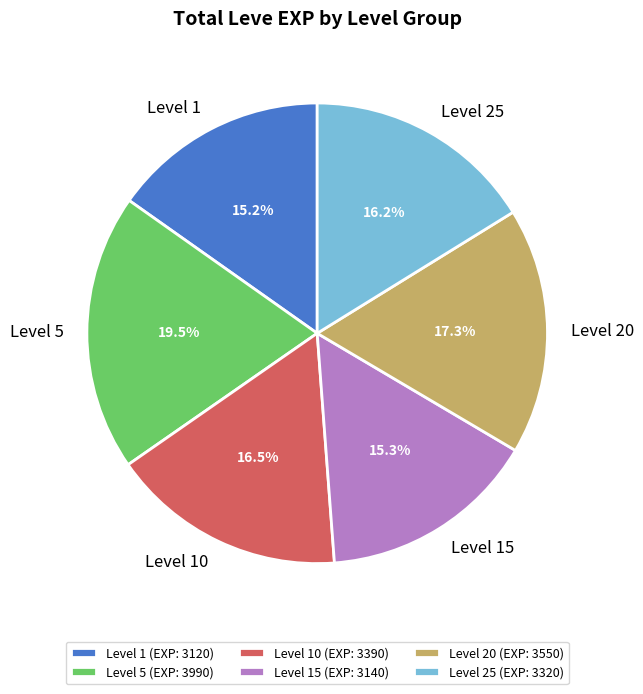

How many segments does this pie chart have?

6